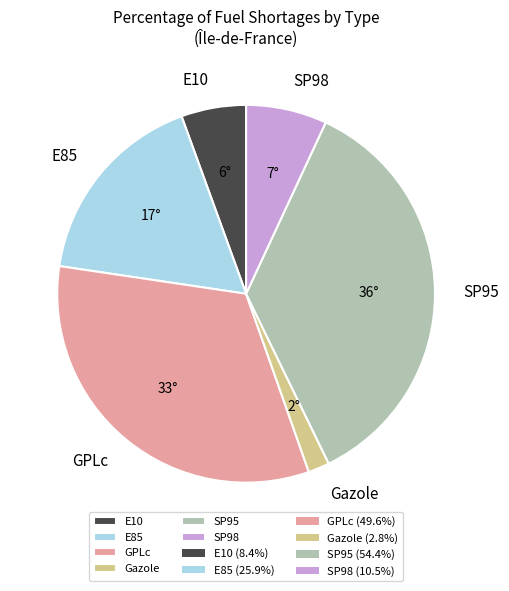

Do SP95 and E85 together represent more than half of the pie?

Yes